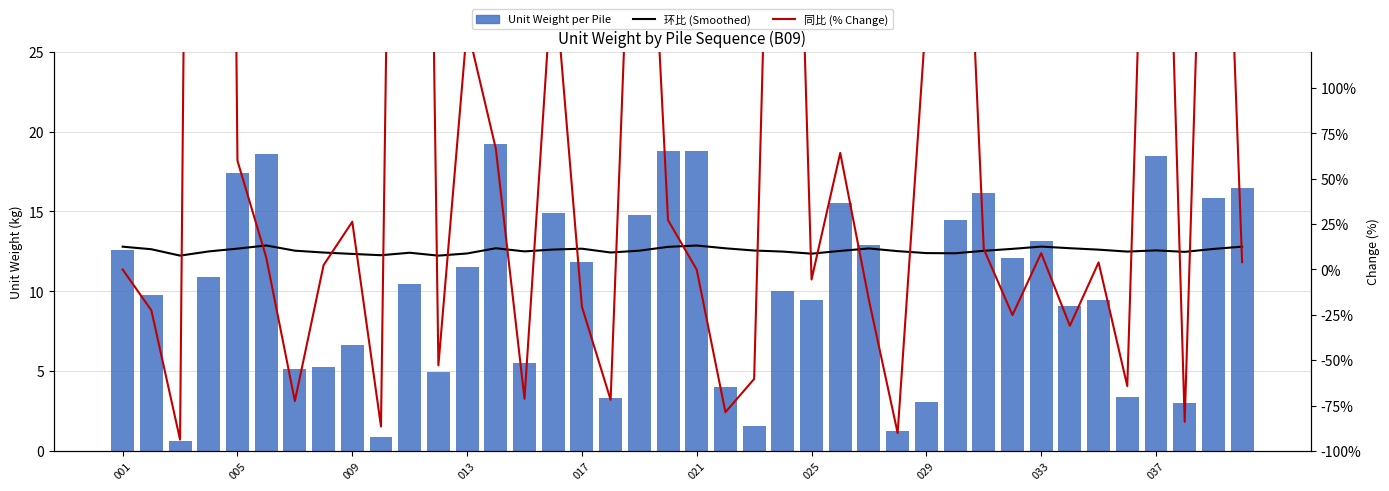

List the series in order of their peak value, lowest first.

环比 (Smoothed), Unit Weight per Pile, 同比 (% Change)